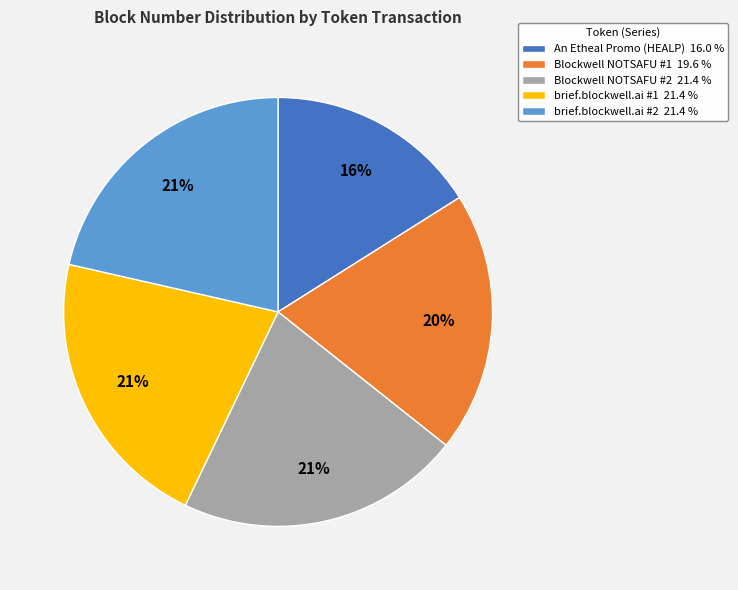

Which has a higher value, Blockwell NOTSAFU #1 19.6 % or brief.blockwell.ai #2 21.4 %?

brief.blockwell.ai #2 21.4 %